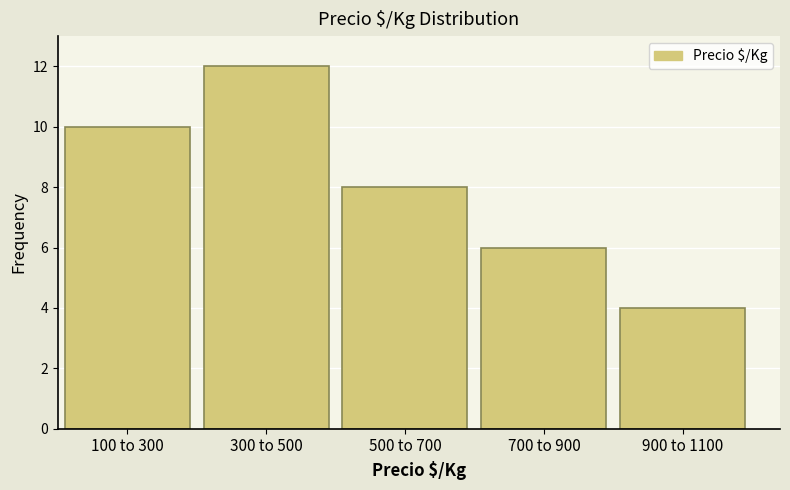

Reading left to right, extract all data points from this chart.

10	12	8	6	4